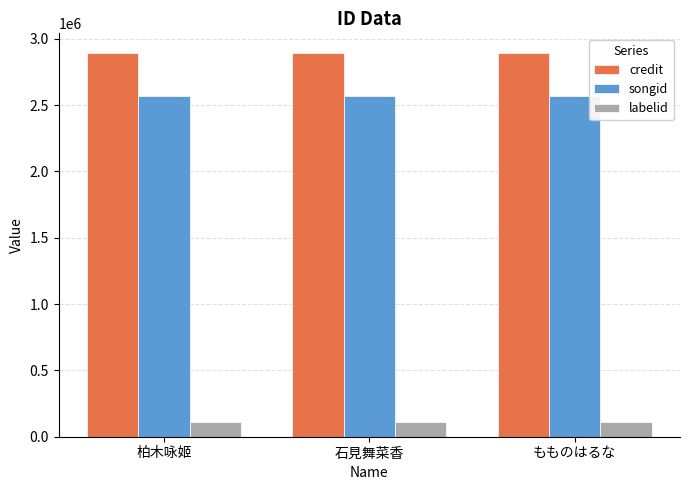

Does the chart contain any negative values?

No